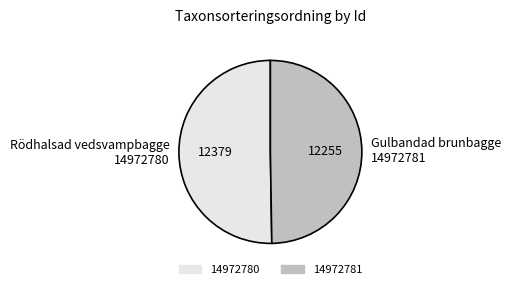

Which has a higher value, Rödhalsad vedsvampbagge 14972780 or Gulbandad brunbagge 14972781?

Rödhalsad vedsvampbagge 14972780